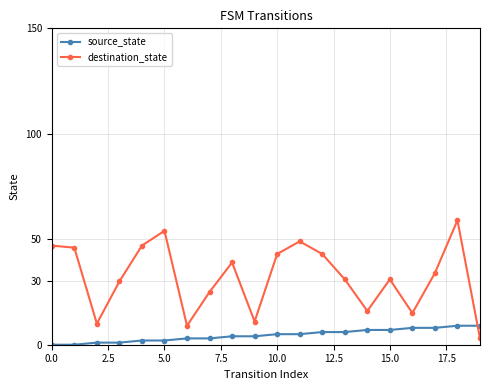

Rank the series by their average value, from lowest to highest.

source_state, destination_state